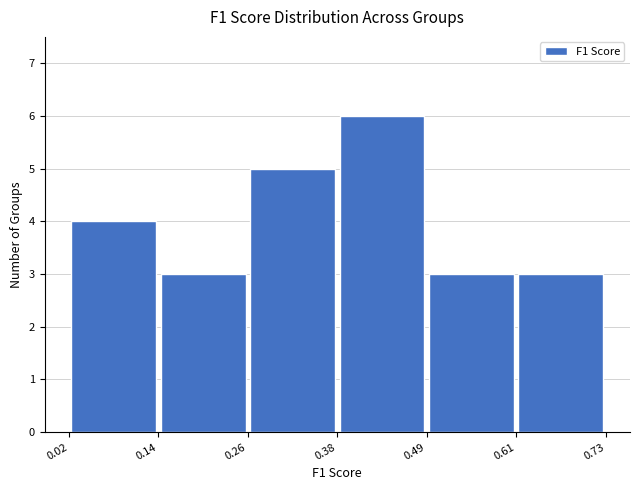

Reading left to right, transcribe this chart: for each bar, give the range it covers on the x-axis and its height. The values are not printed on the chart, so give them approximately, as read against the axis.

0.02 to 0.14: 4
0.14 to 0.26: 3
0.26 to 0.38: 5
0.38 to 0.49: 6
0.49 to 0.61: 3
0.61 to 0.73: 3